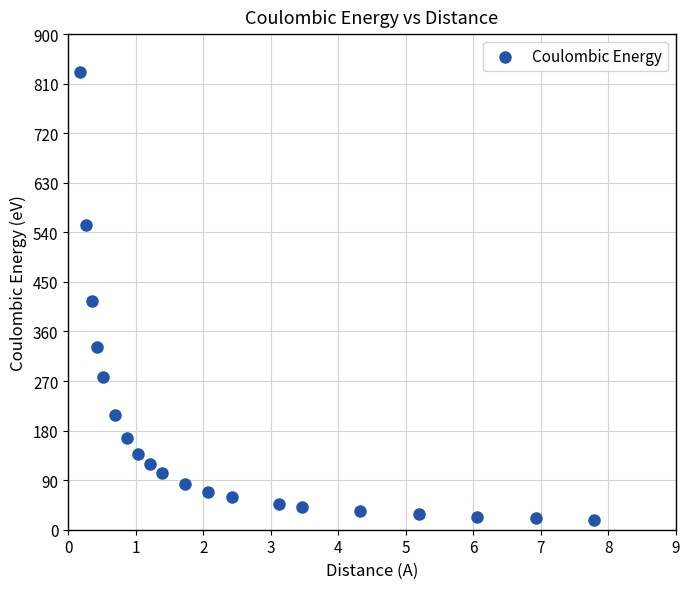

What is the range of X values (max minus min)?

7.6